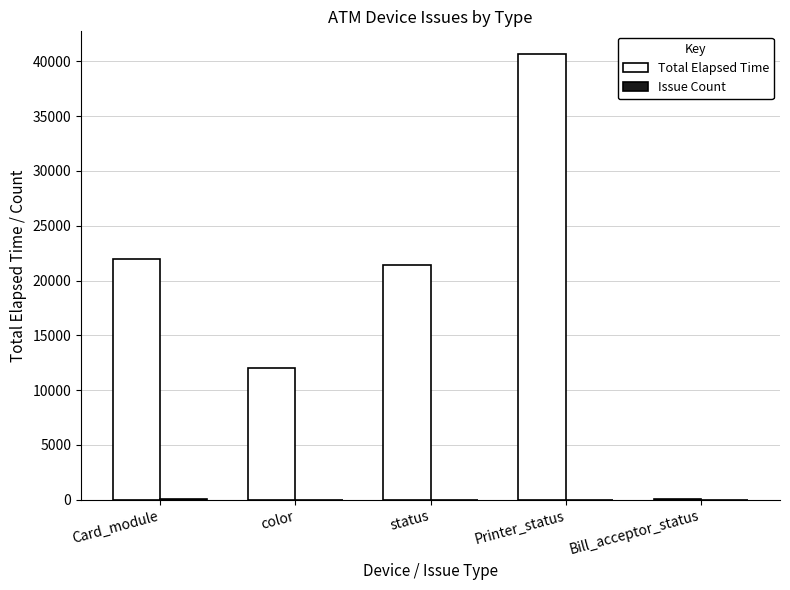

How many groups of bars are there?

5